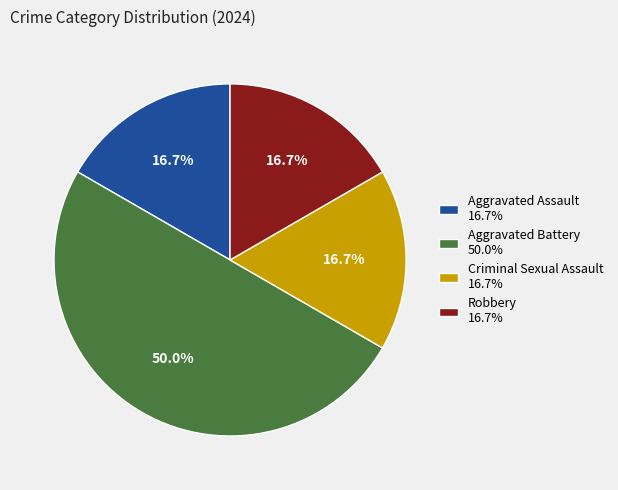

What percentage is the Aggravated Battery slice, to the nearest percent?

50%